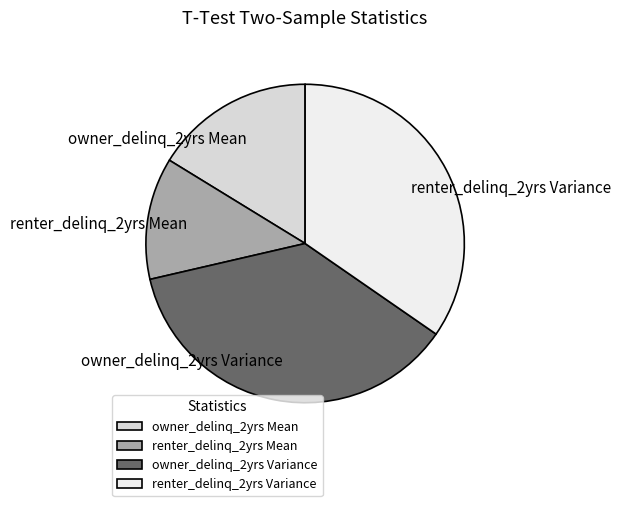

Is the sum of owner_delinq_2yrs Variance and owner_delinq_2yrs Mean greater than half?

Yes